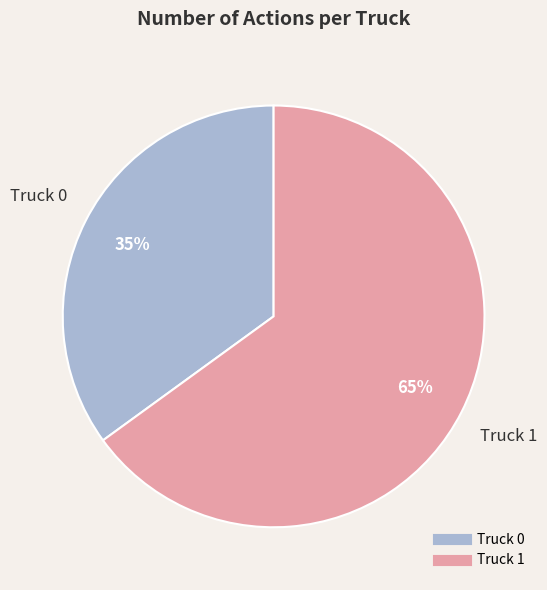

Which category has the biggest portion of the pie?

Truck 1